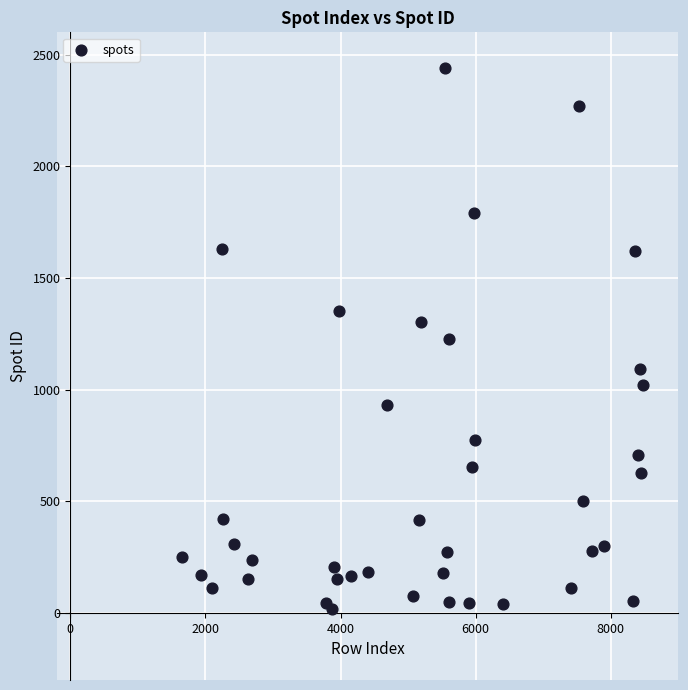

What is the range of Y values (max minus min)?

2423